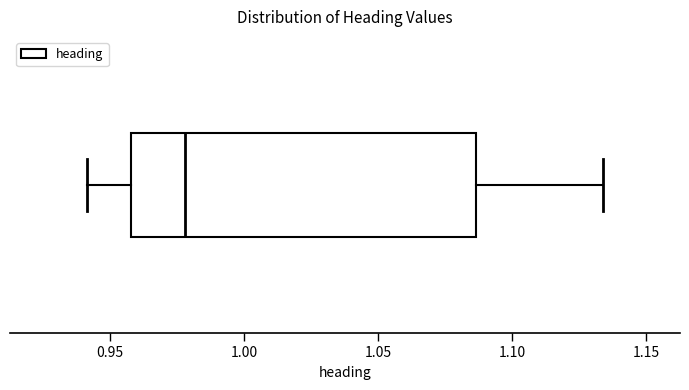

Read this box plot against the x-axis: the position of the median line, the range covered by the box, and the ends of both whiskers. The values are not printed on the chart, so give them approximately, as read against the axis.

median 0.980, box 0.960 to 1.085, whiskers 0.940 to 1.135